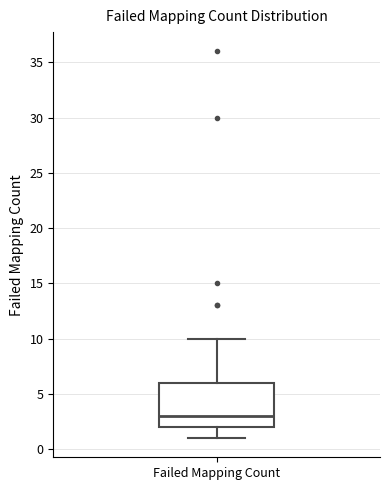

Transcribe this box plot: give where the median line is, the range the box spans, and where the two whiskers end, as read against the y-axis. The values are not printed on the chart, so give them approximately, as read against the axis.

median 3, box 2 to 6, whiskers 1 to 10